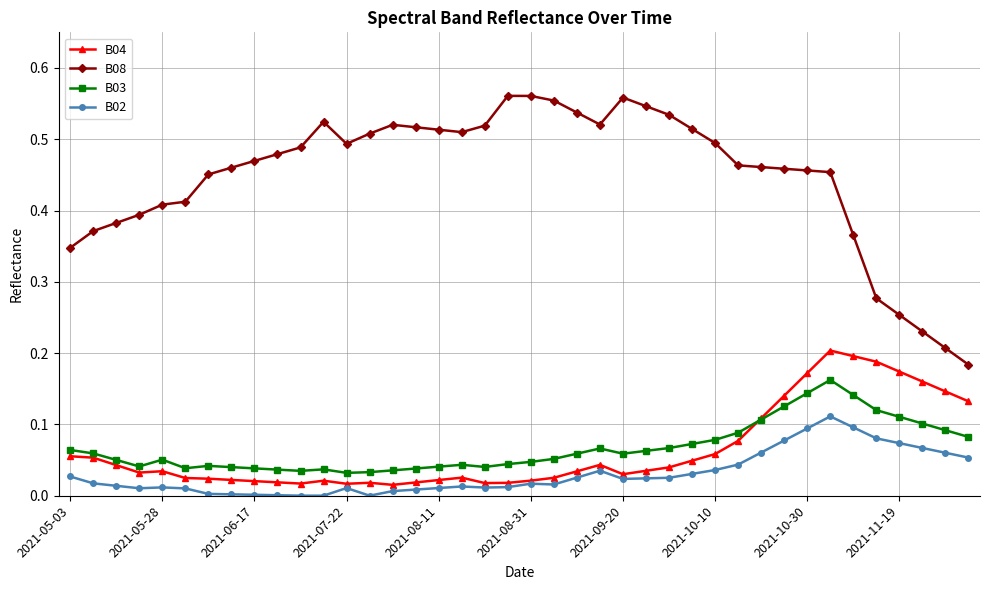

Rank the series by their maximum value, from highest to lowest.

B08, B04, B03, B02